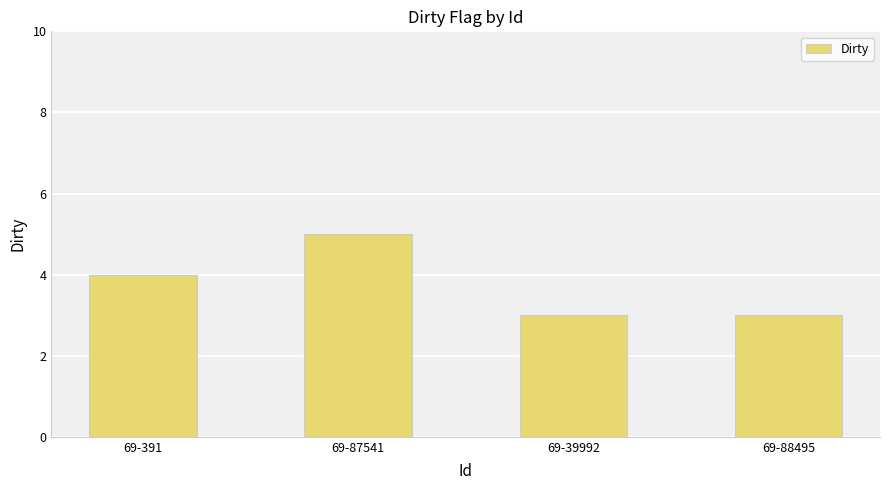

What is the label of the 1st bar from the right?

69-88495